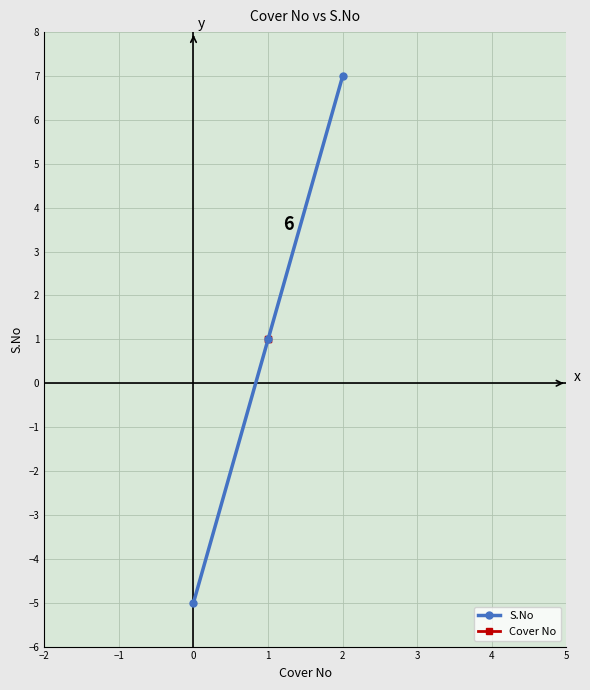

What is the value of the S.No point at the 3rd from the left?

7